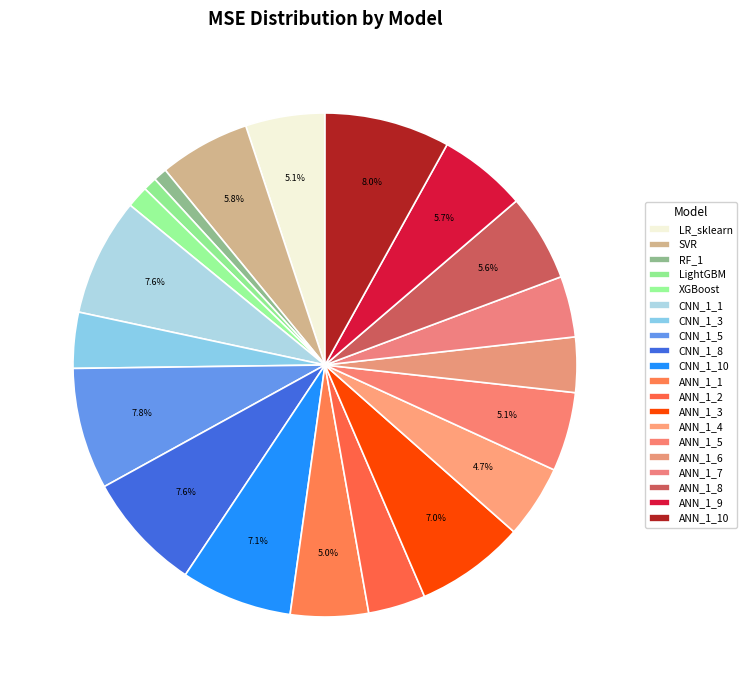

What is the change in value from CNN_1_1 to ANN_1_2?

-1446.1